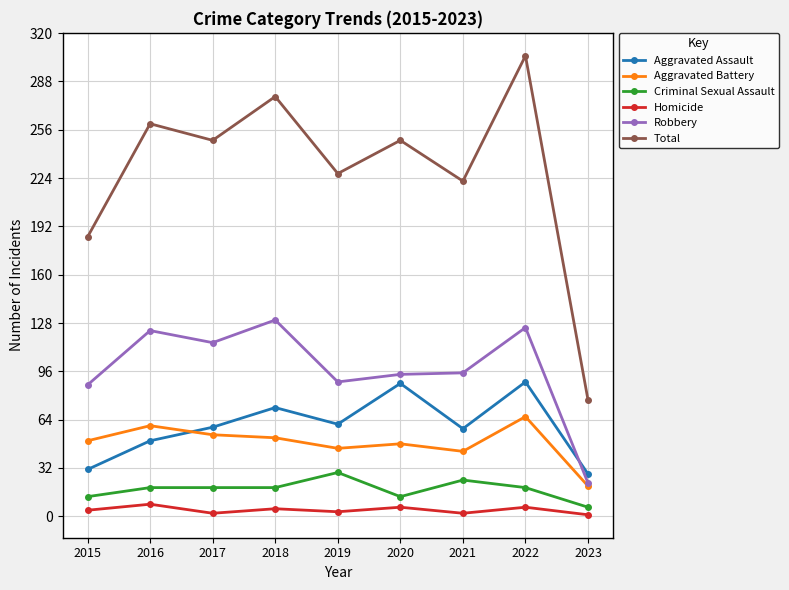

What is the difference between the highest and lowest values at 2015?

181